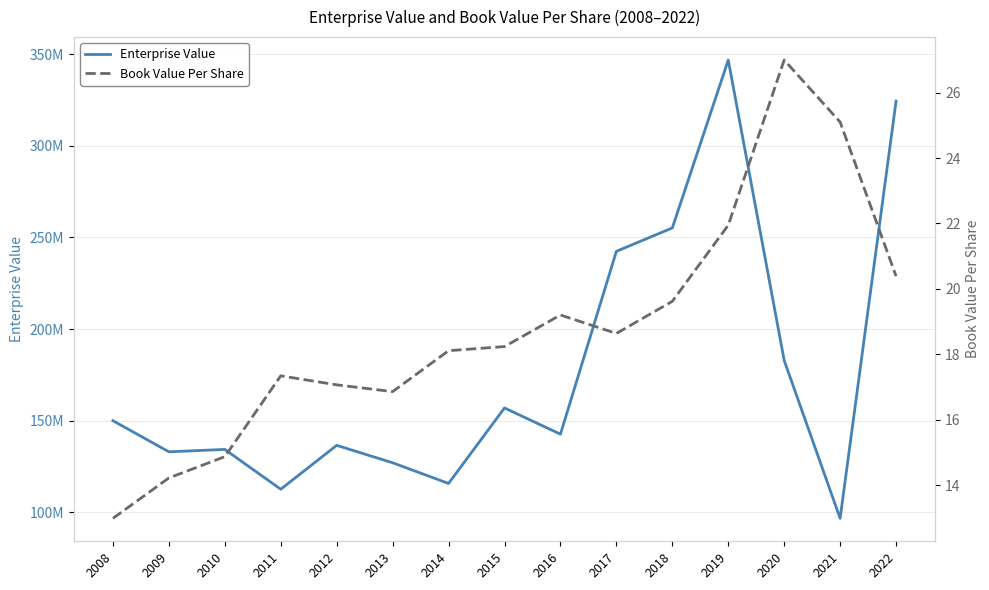

What is the sum of the Book Value Per Share values at 2009 and 2013?

31.1